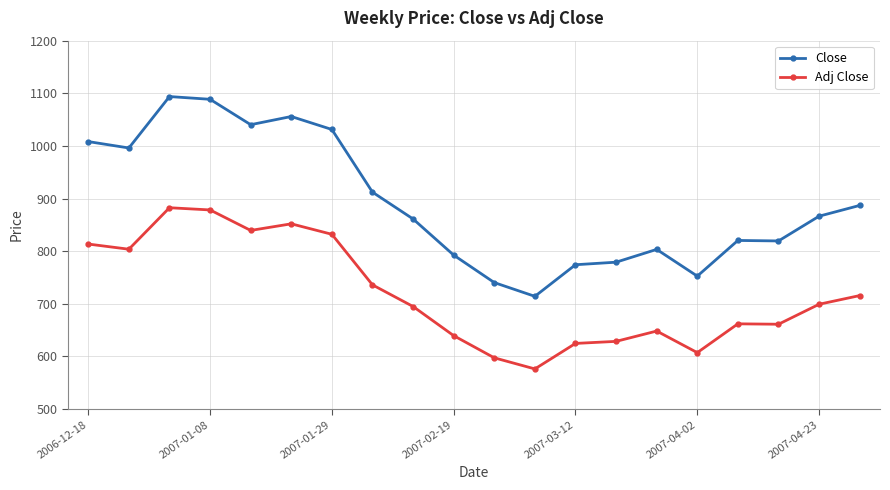

Which series has the largest range (max minus min)?

Close